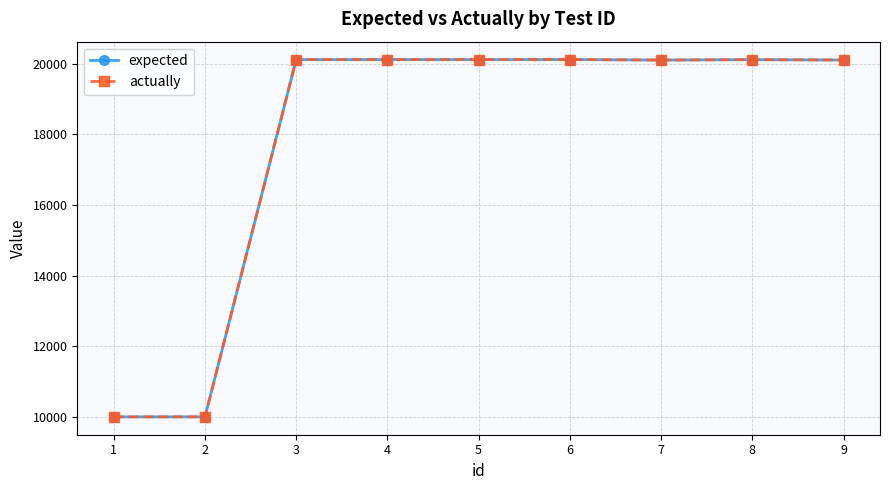

At which label does expected first exceed 20115?

3